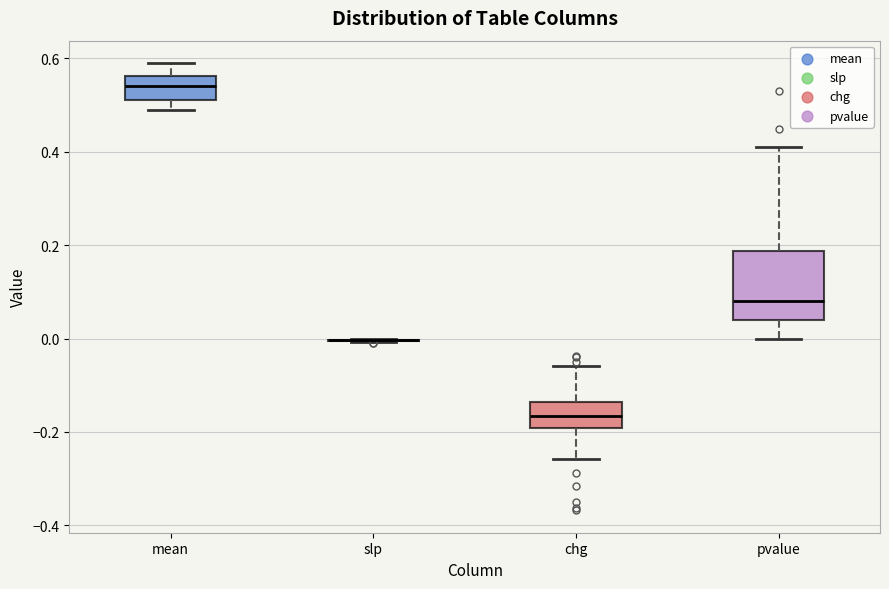

Reading left to right, read every box against the y-axis: the position of its median line, the range the box covers, and the ends of its whiskers. The values are not printed on the chart, so give them approximately, as read against the axis.

mean: median 0.54, box 0.52 to 0.56, whiskers 0.50 to 0.60
slp: box collapsed to a line at 0.00, whiskers 0.00 to 0.00
chg: median -0.16, box -0.20 to -0.14, whiskers -0.26 to -0.06
pvalue: median 0.08, box 0.04 to 0.18, whiskers 0.00 to 0.42